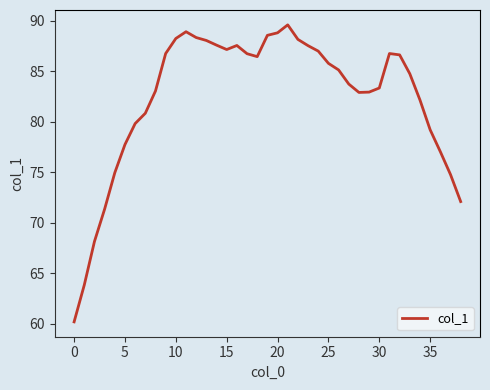

What is the greatest value displayed?

89.6